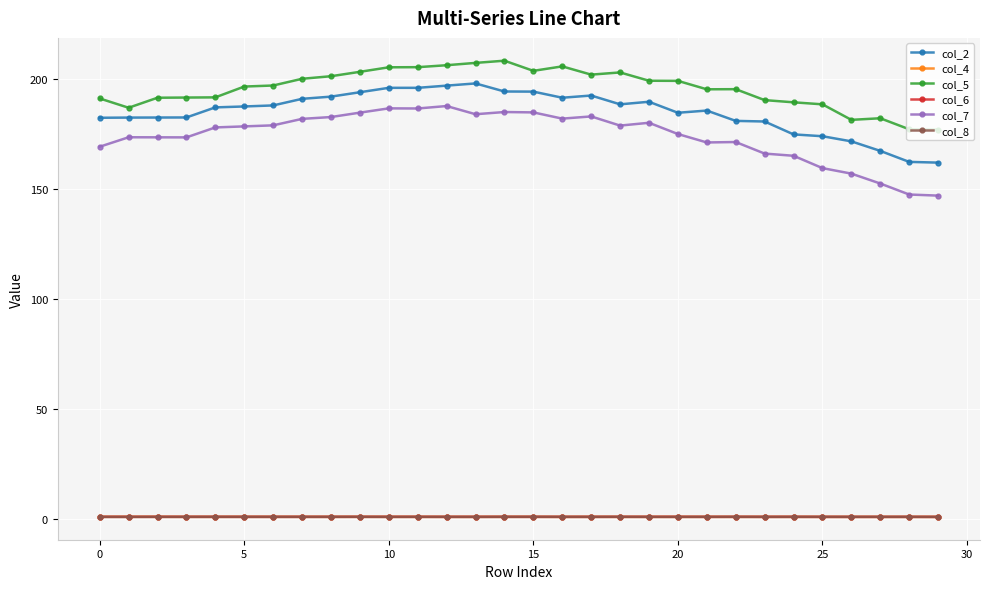

Which series has the largest total across all categories?

col_5